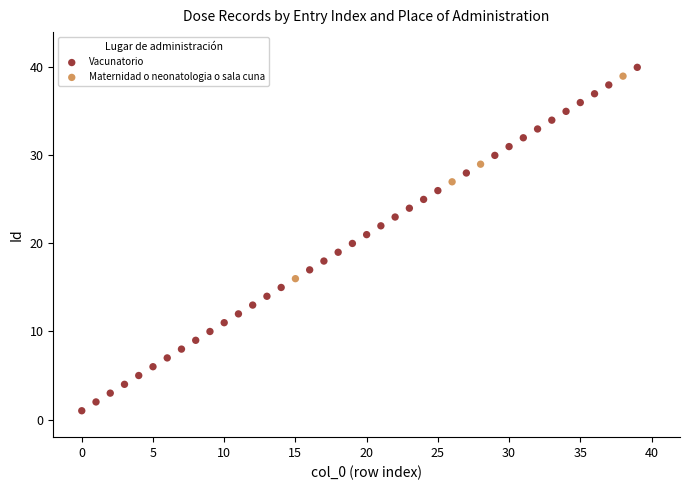

Which series reaches the minimum Y coordinate?

Vacunatorio